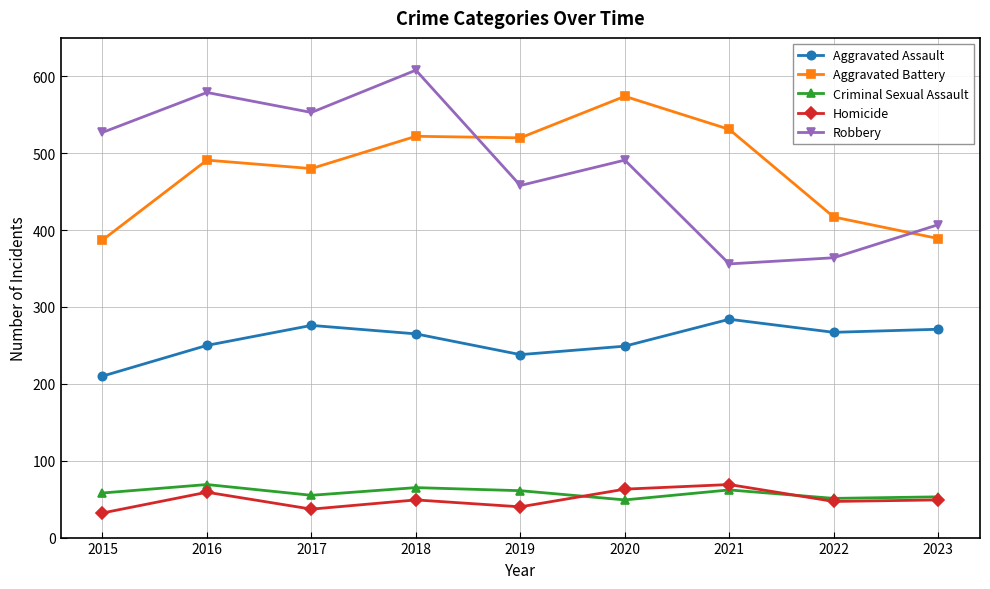

What is the value of the Aggravated Battery point at the 6th from the left?

574